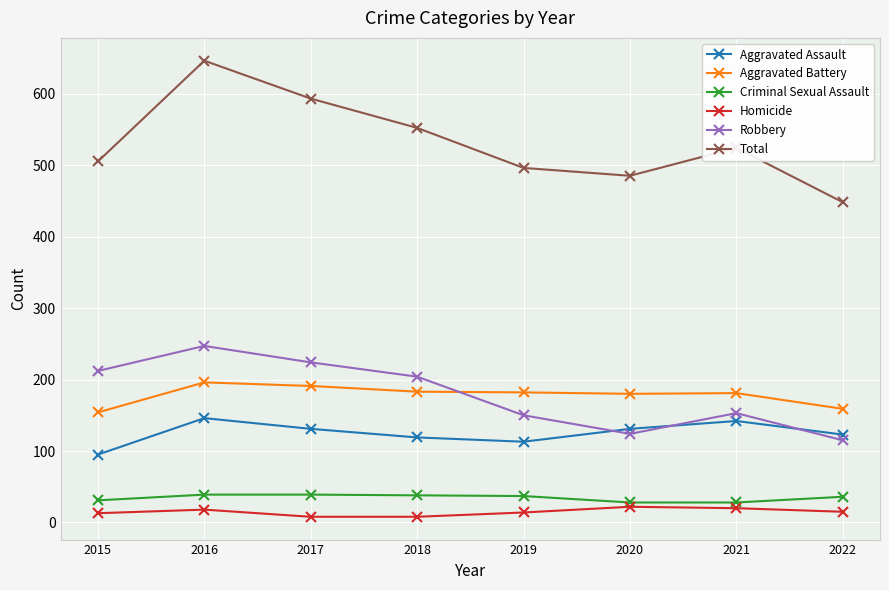

Which series has the largest total across all categories?

Total